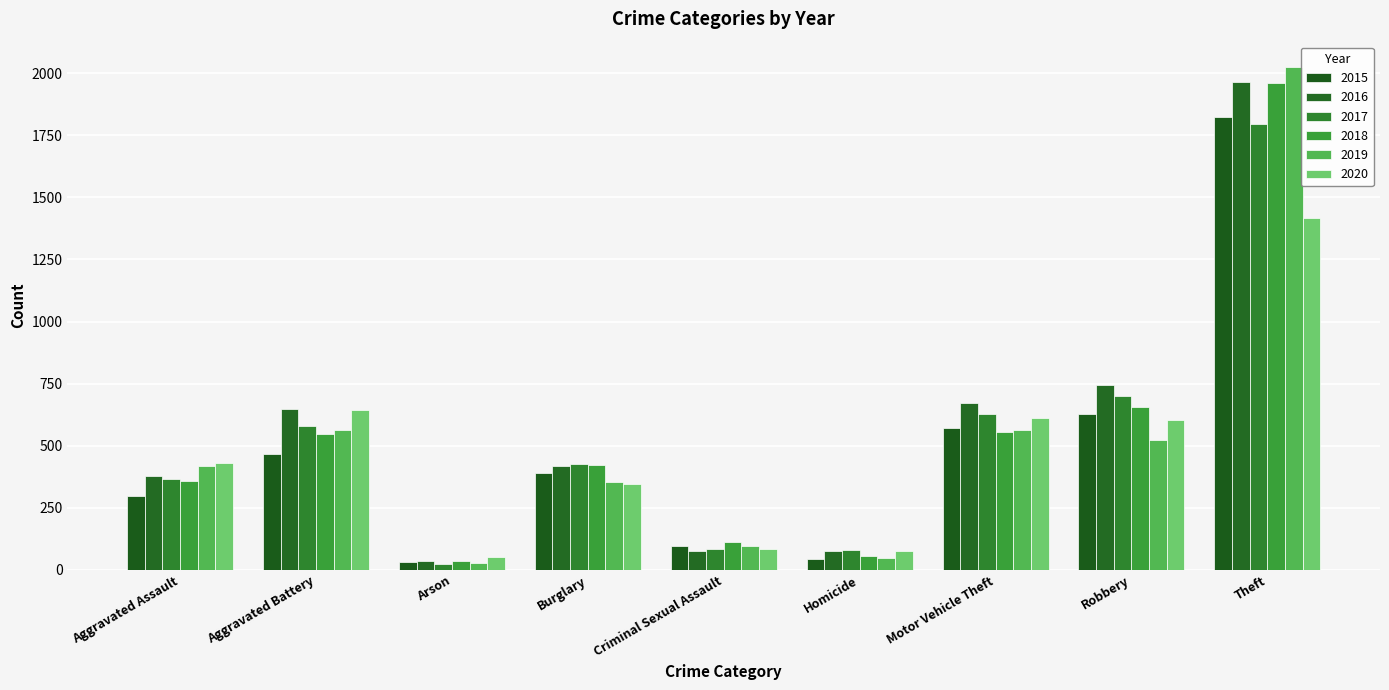

What is the sum of the 2020 values at Aggravated Assault and Burglary?

776